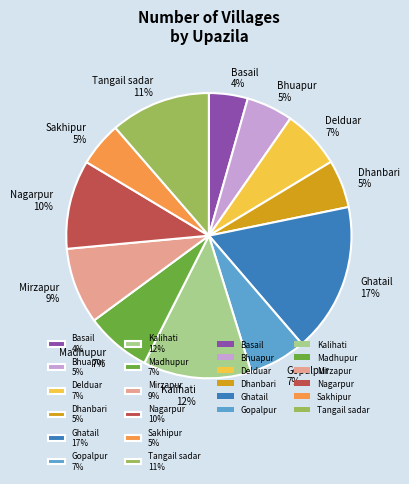

Do Kalihati and Tangail sadar together represent more than half of the pie?

No